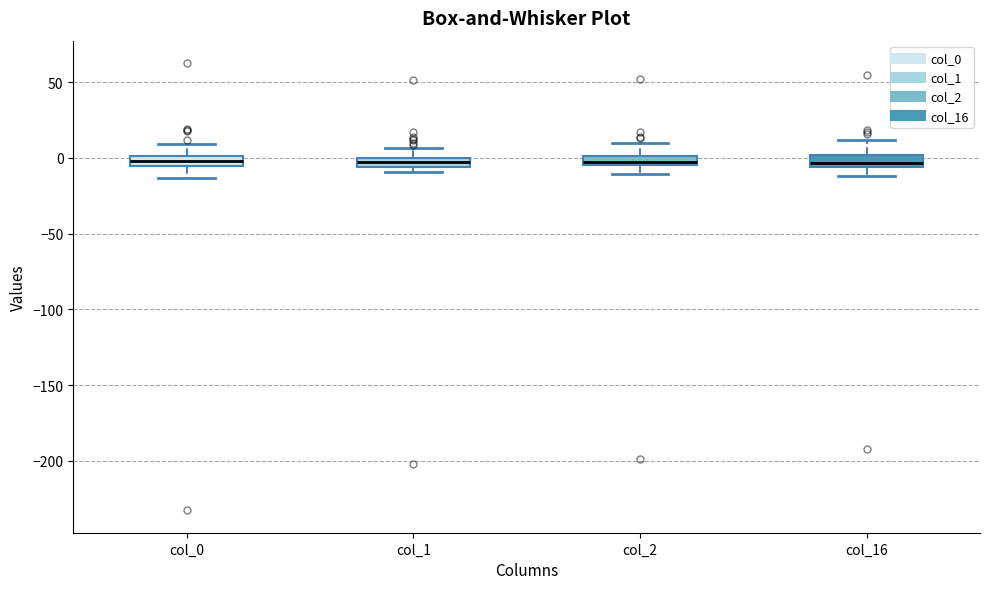

Where is the upper edge of the box for col_2 on the y-axis? The values are not printed on the chart, so give them approximately, as read against the axis.

0